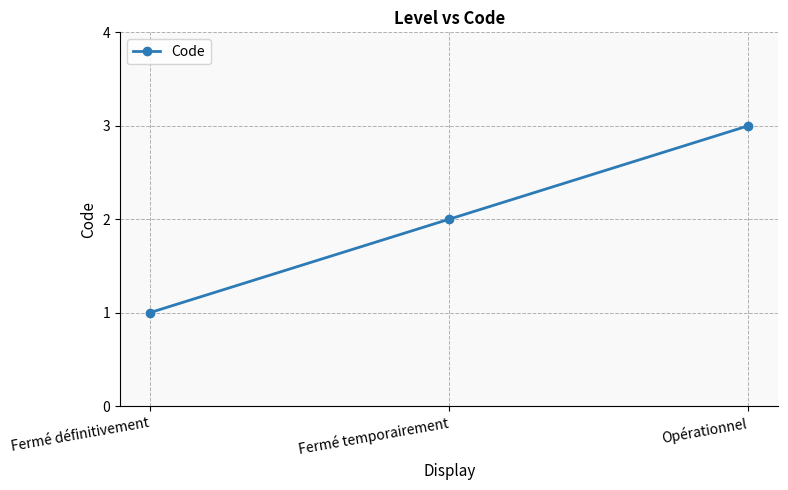

Rank the categories by value from lowest to highest.

Fermé définitivement, Fermé temporairement, Opérationnel